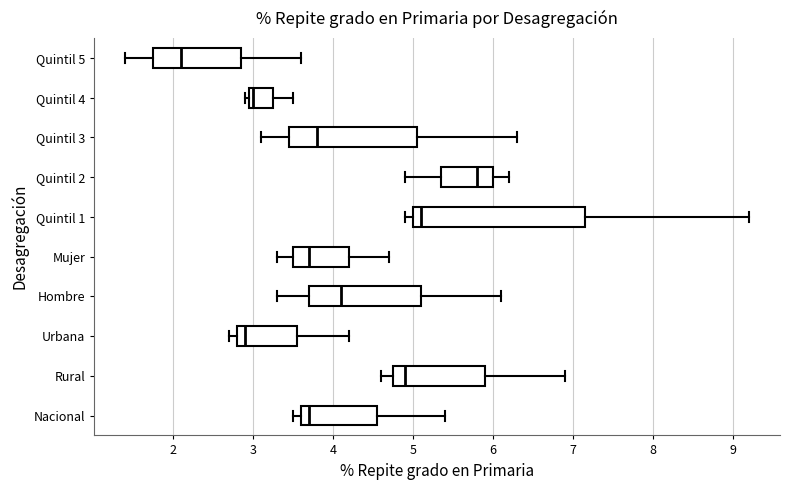

Which box is the widest, from its left edge to its right edge?

Quintil 1